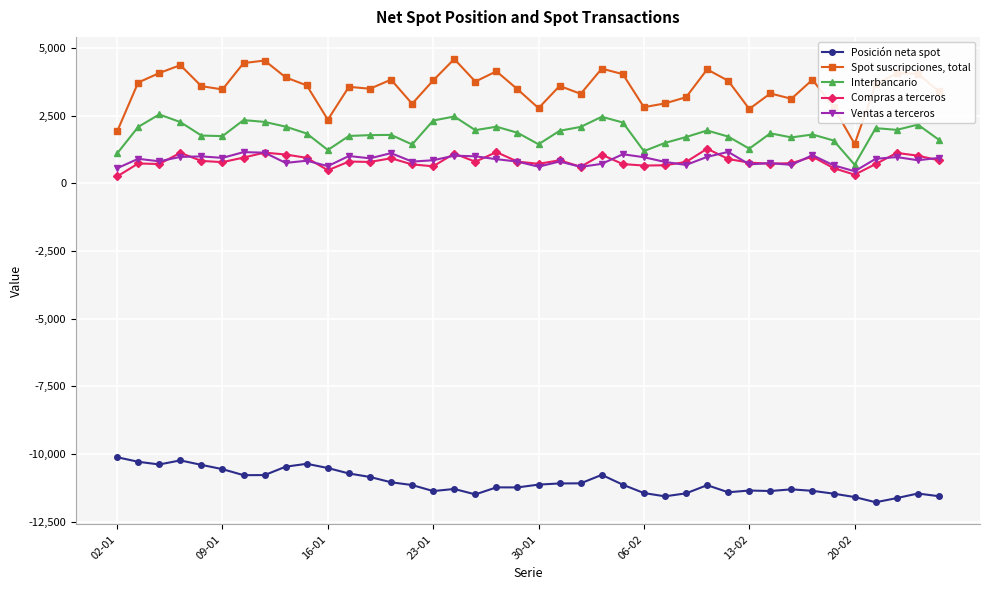

True or false: Posición neta spot and Spot suscripciones, total cross at least once.

False